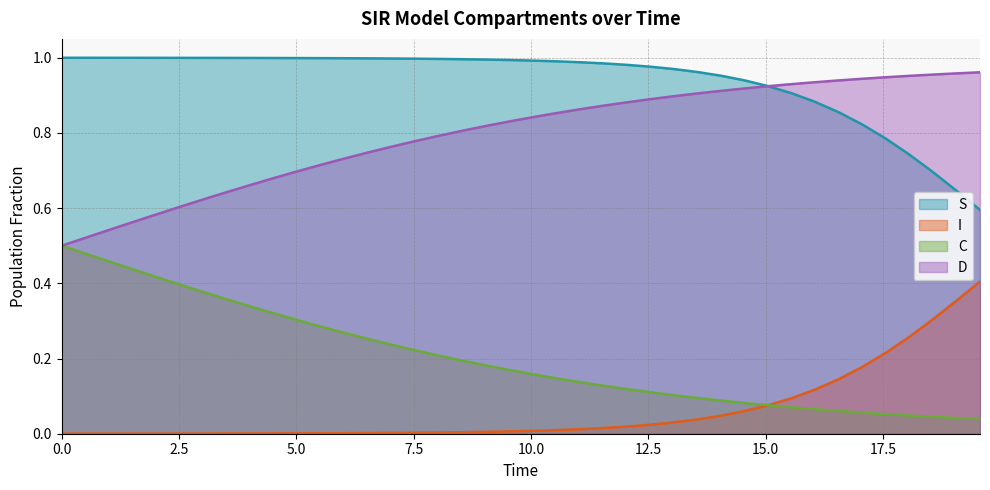

What is the sum of all C values?

8.1